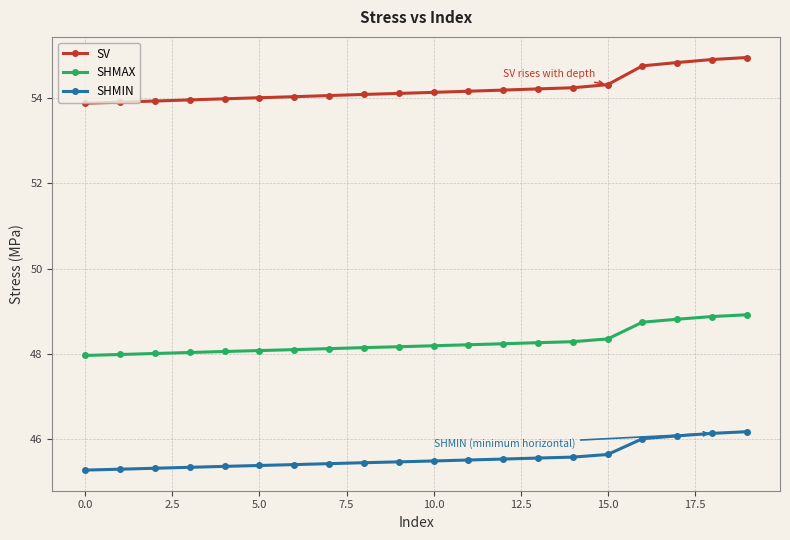

What is the difference between the maximum and minimum values in the SHMIN series?

0.9